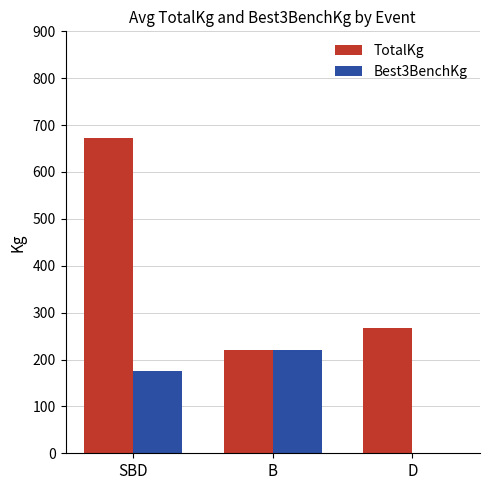

Is it true that Best3BenchKg equals 174.9 at SBD?

True